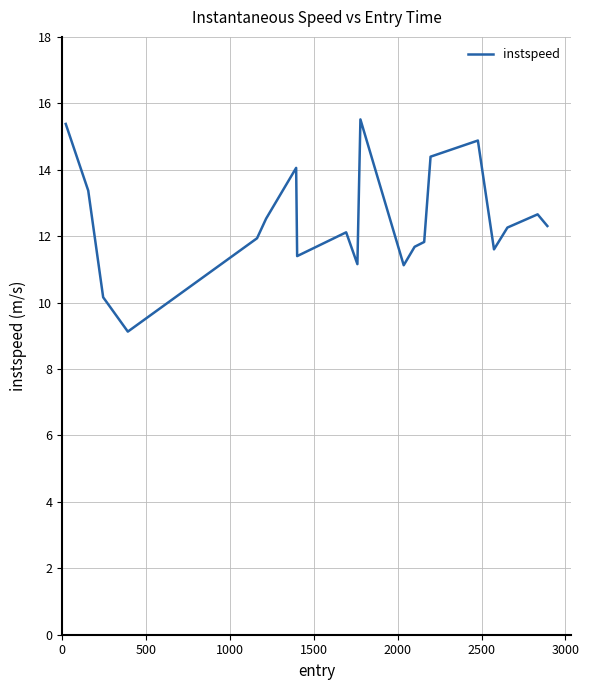

What is the minimum value shown in the chart?

9.1